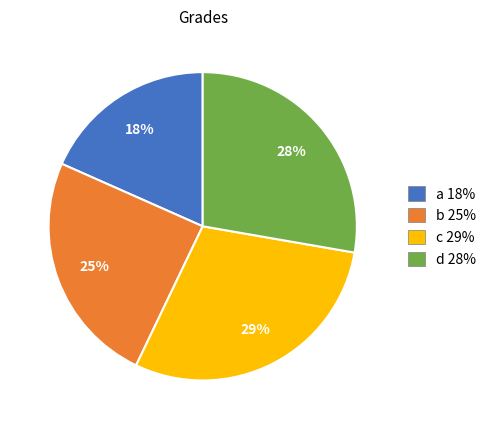

What percentage is the b slice, to the nearest percent?

25%